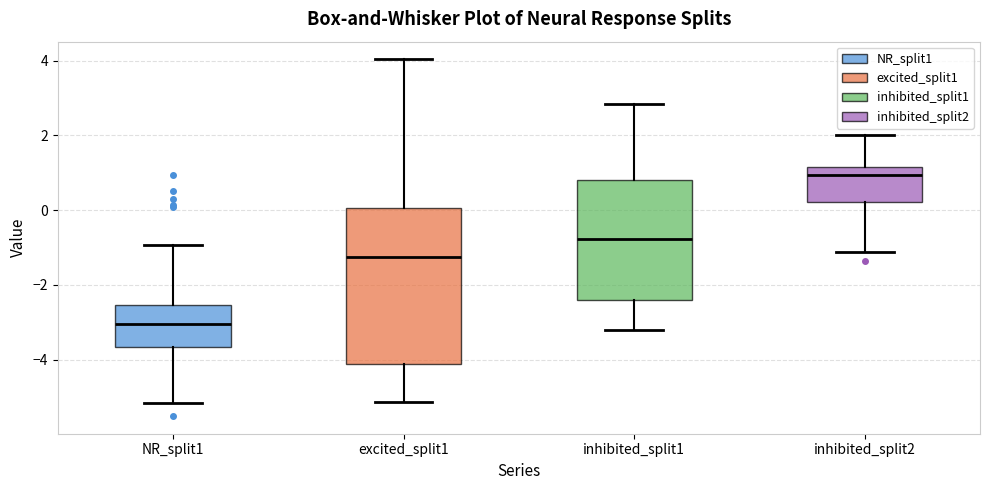

Which box is the tallest, from its lower edge to its upper edge?

excited_split1